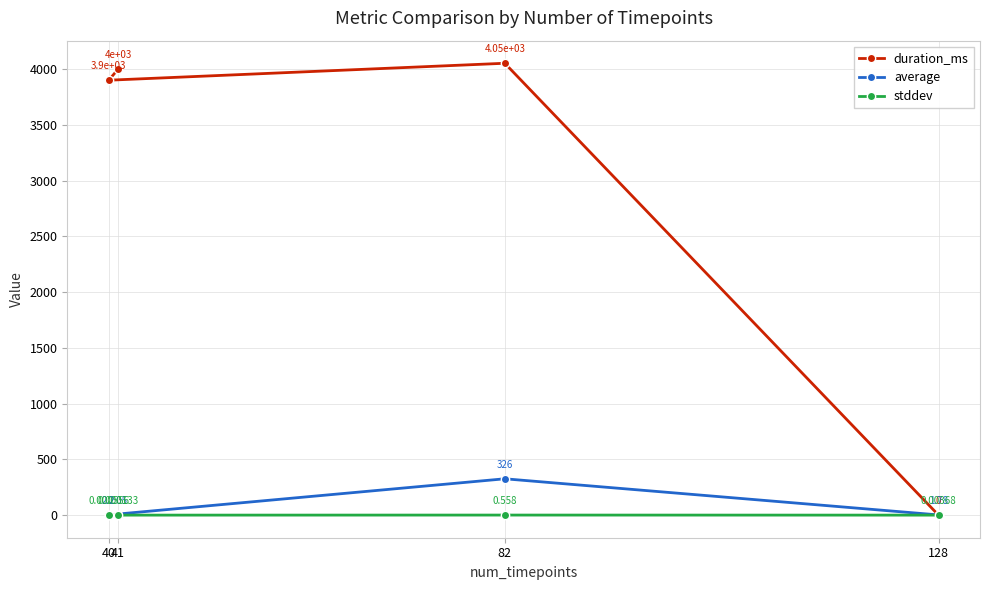

List the series in order of their peak value, highest first.

duration_ms, average, stddev